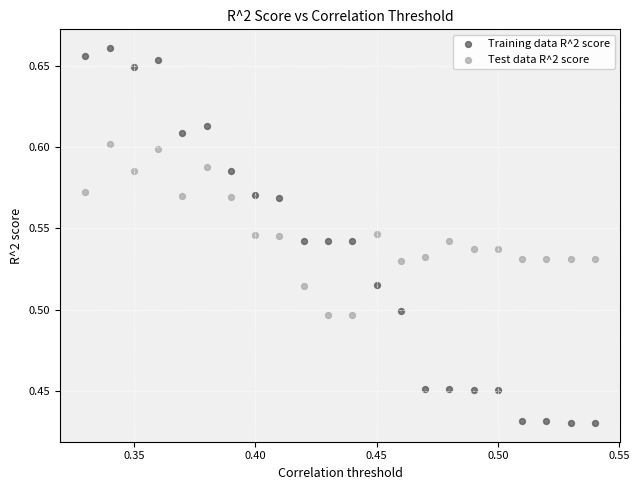

Which series reaches the minimum Y coordinate?

Training data R^2 score